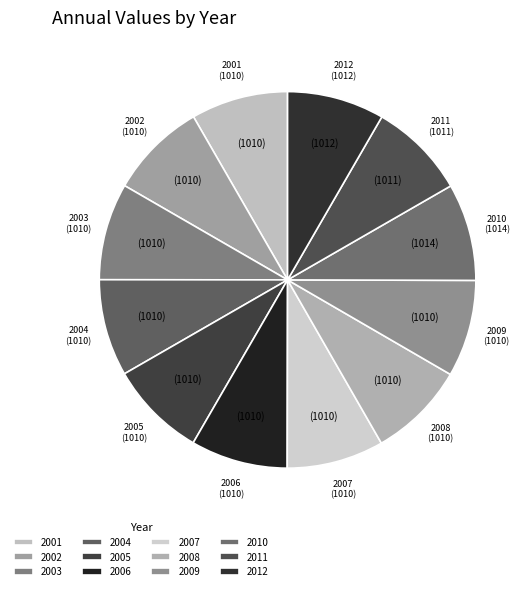

How many segments does this pie chart have?

12